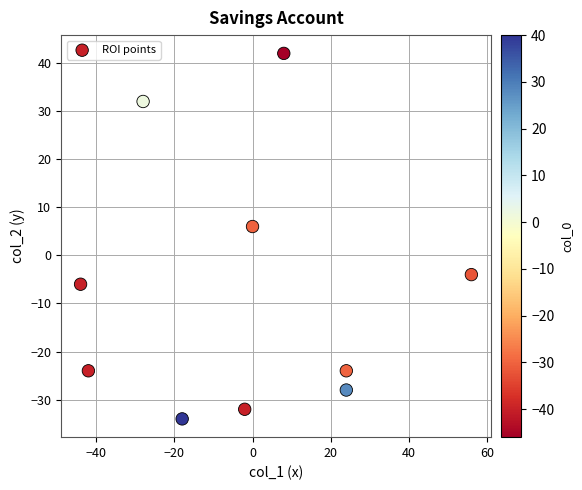

What Y value in the scatter plot is closest to 4?

6